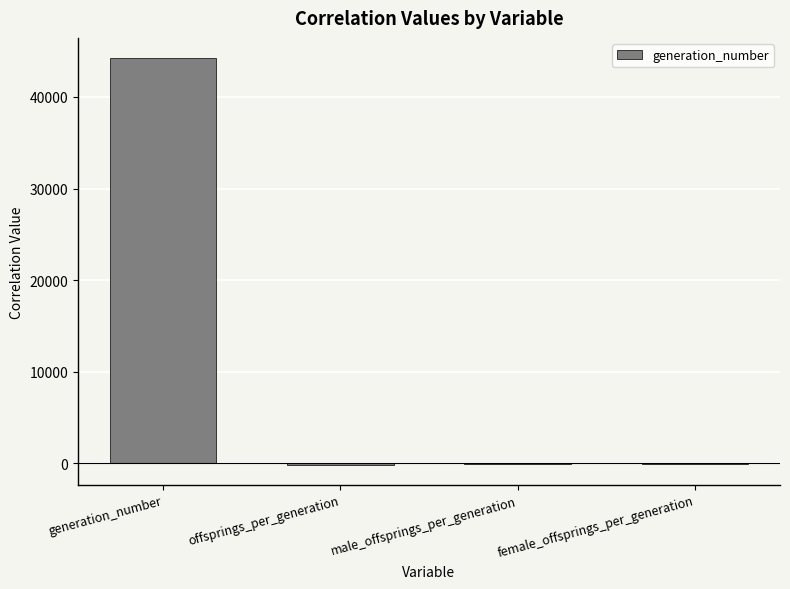

Between generation_number and offsprings_per_generation, which is larger?

generation_number